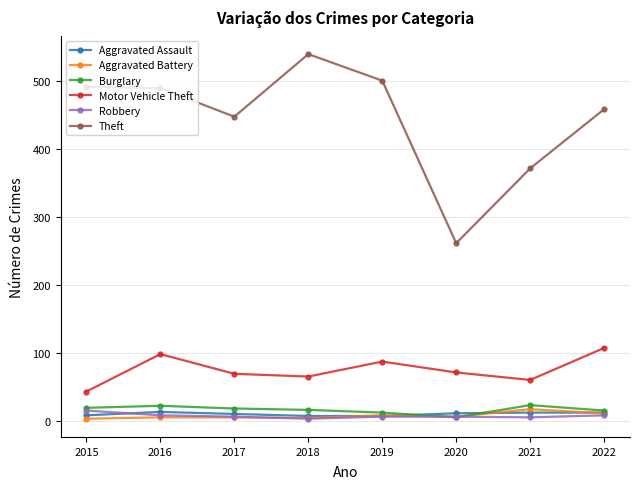

True or false: Motor Vehicle Theft has more than 2 interior local peaks.

False